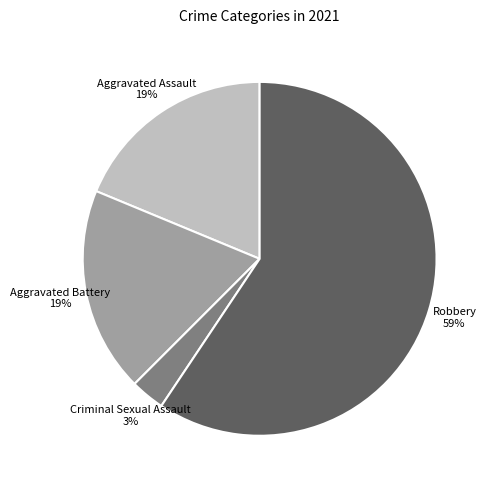

Is there any slice that represents more than half of the pie?

Yes